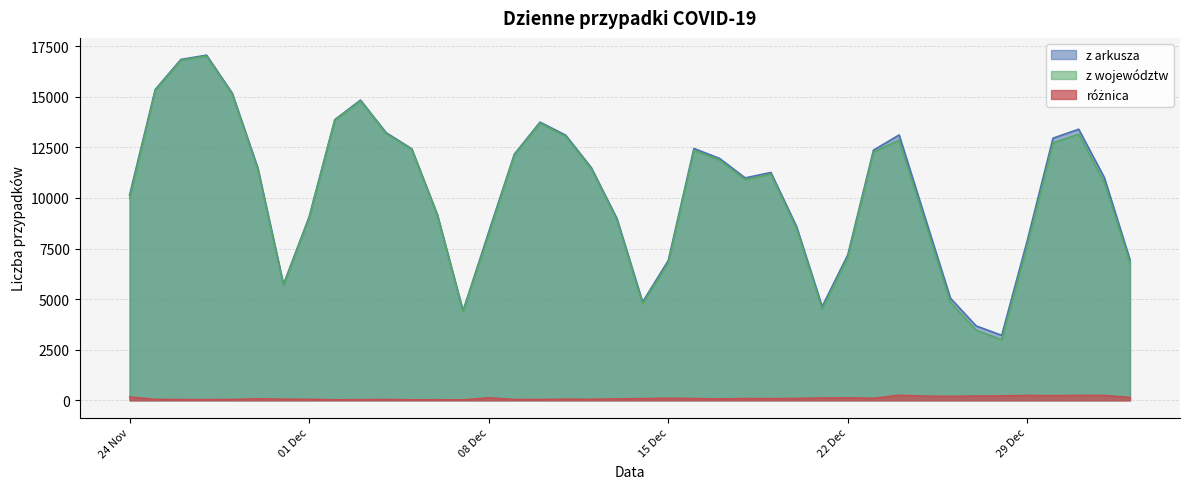

What value does the różnica series have at 2020-12-30, to the nearest 5?

235